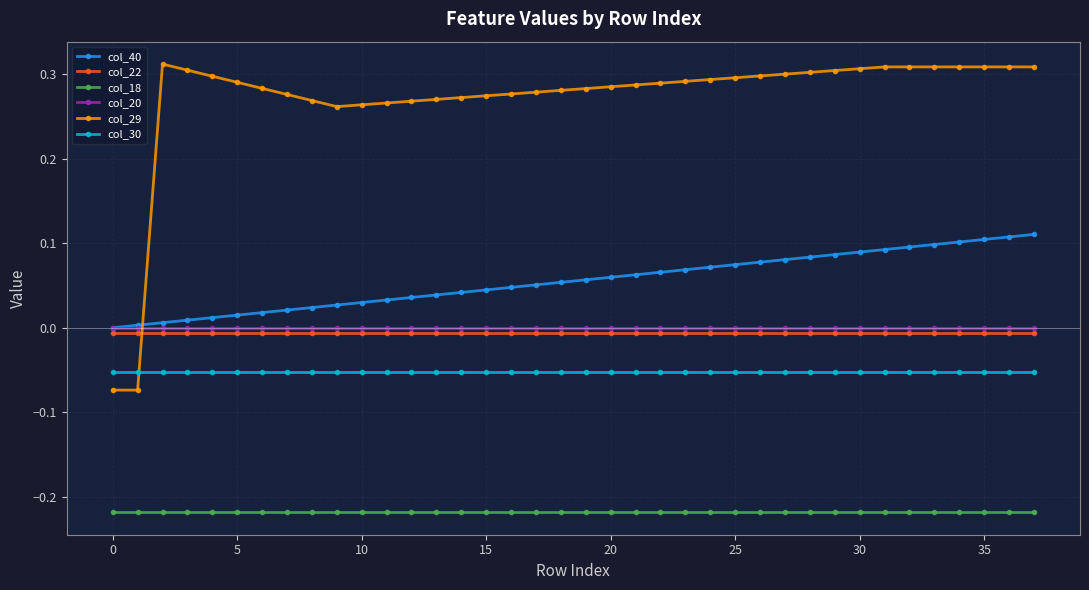

Which series has the largest total across all categories?

col_29